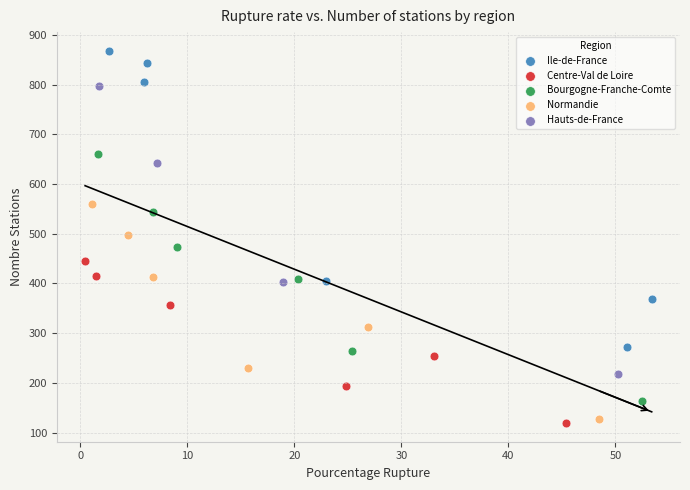

Which series reaches the maximum Y coordinate?

Ile-de-France